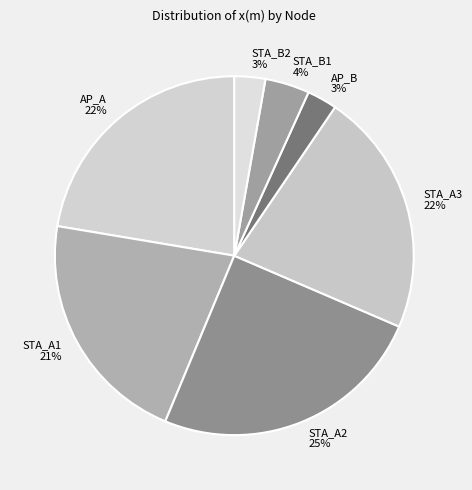

The STA_A3 slice represents 13% of the pie. True or false?

False